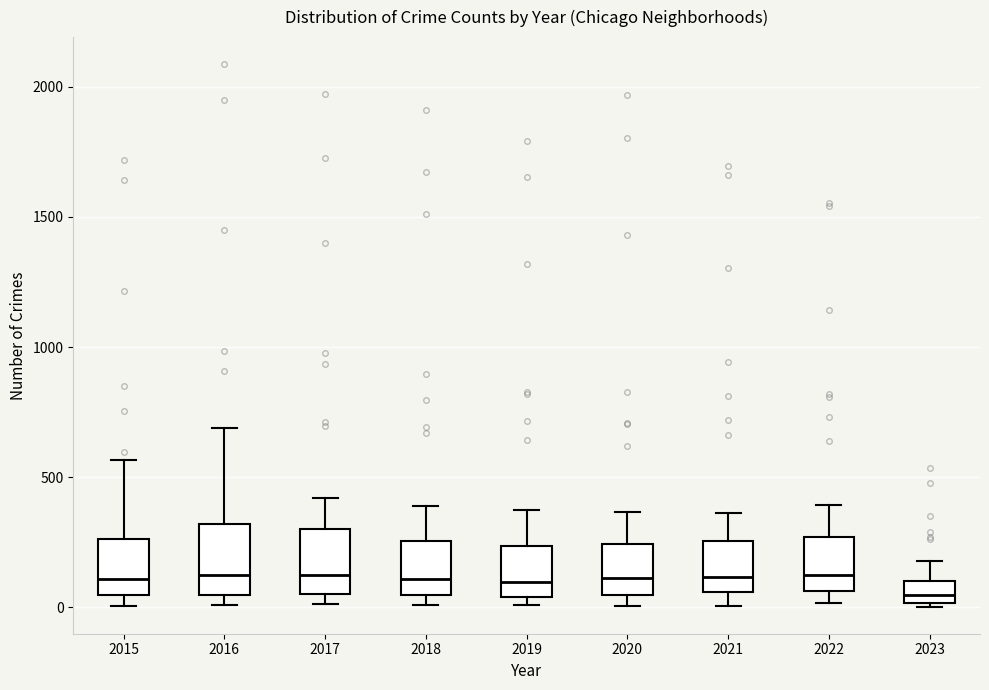

Where is the lower edge of the box at x = 2023 on the y-axis? The values are not printed on the chart, so give them approximately, as read against the axis.

0